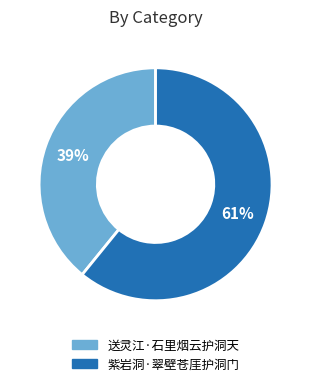

Approximately how many times larger is the value at 送灵江·石里烟云护洞天 compared to 紫岩洞·翠壁苍厓护洞门?

0.6